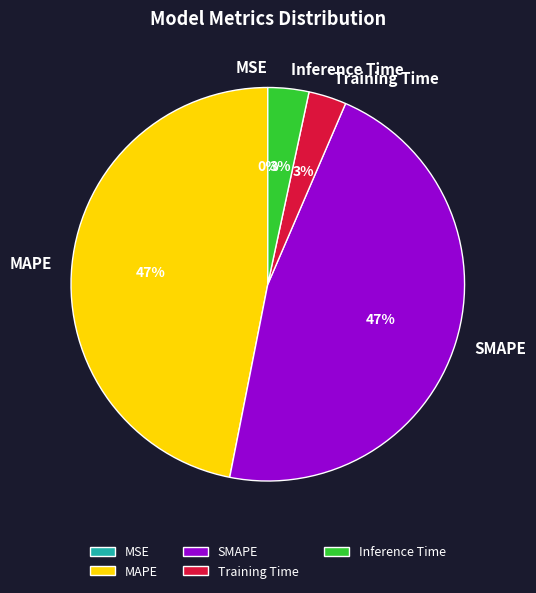

Does any single category account for the majority?

No